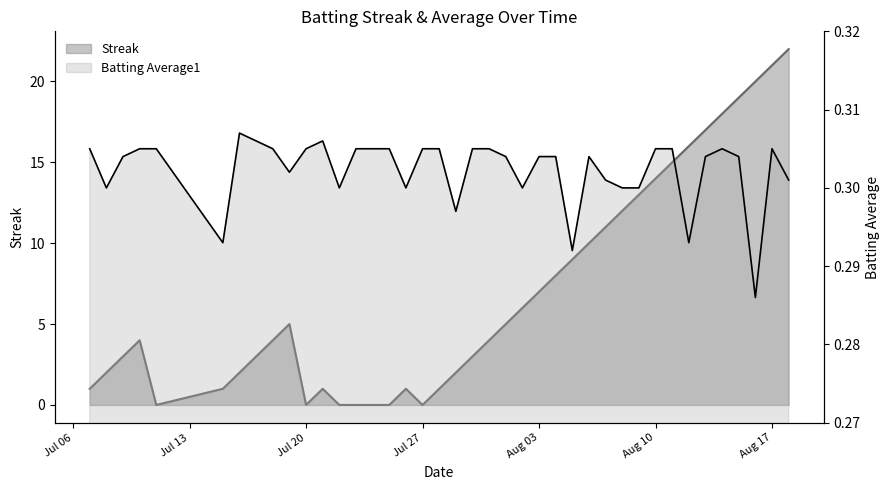

What is the sum of all Batting Average1 values?

12.1